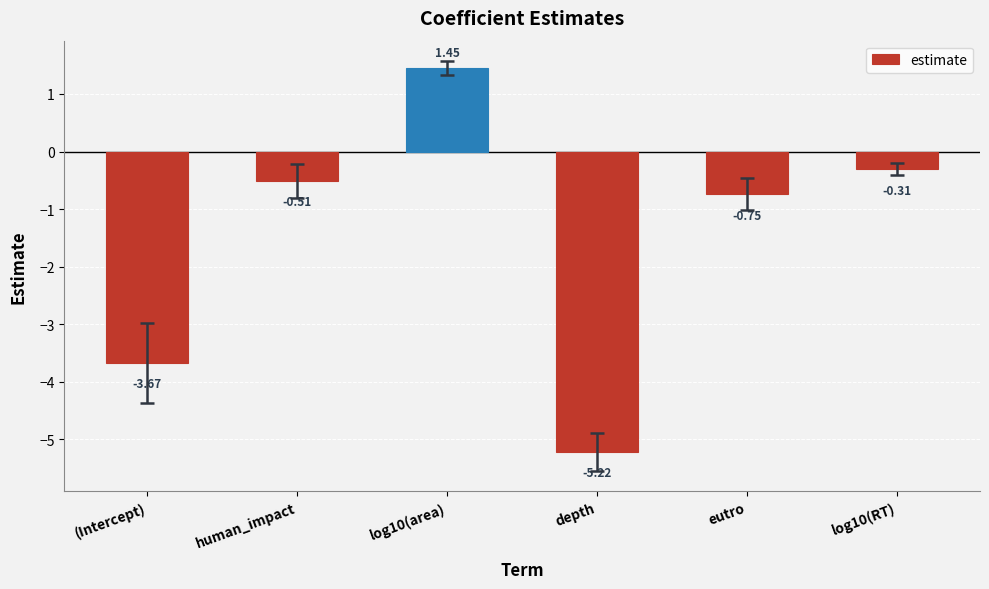

Count the number of data series in this chart.

1